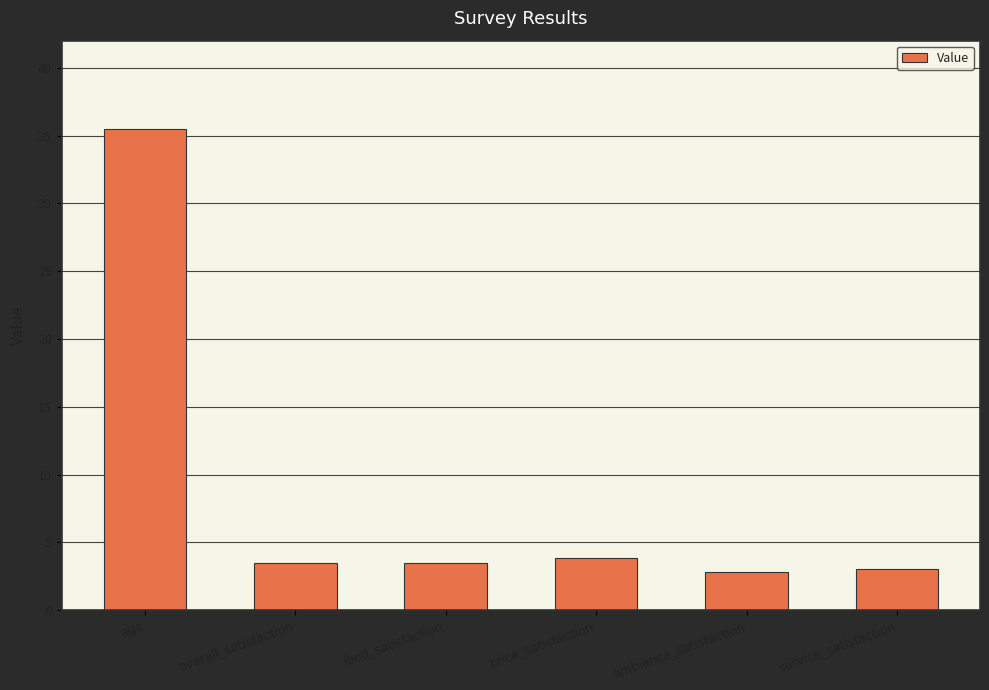

What is the label of the 1st bar from the left?

age